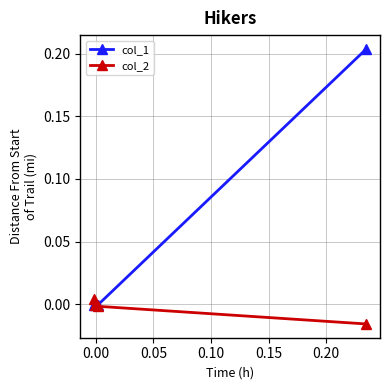

Rank the series by their maximum value, from lowest to highest.

col_2, col_1